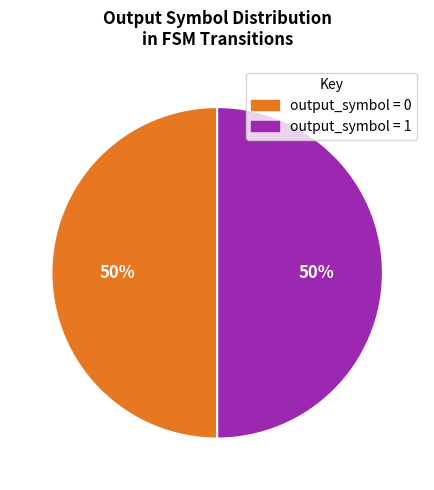

Is it true that output_symbol = 1 is 58% of the pie?

False